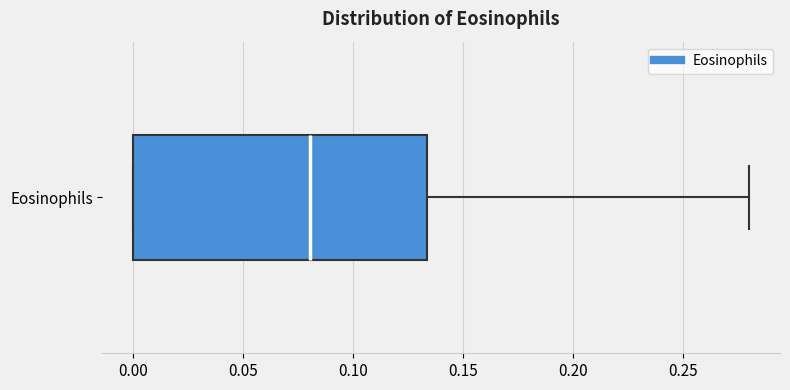

Transcribe this box plot: give where the median line is, the range the box spans, and where the two whiskers end, as read against the x-axis. The values are not printed on the chart, so give them approximately, as read against the axis.

median 0.080, box 0.000 to 0.135, whiskers 0.000 to 0.280